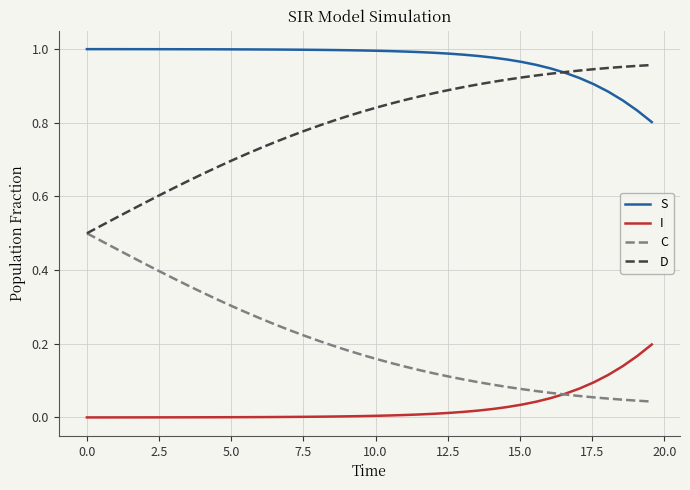

True or false: C and S intersect in this chart.

False